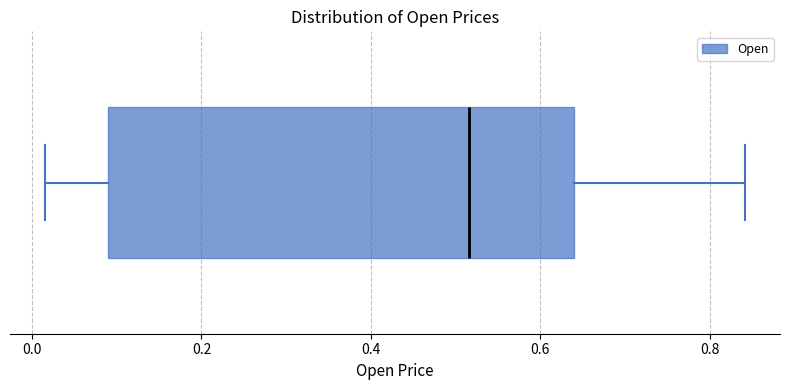

Read this box plot against the x-axis: the position of the median line, the range covered by the box, and the ends of both whiskers. The values are not printed on the chart, so give them approximately, as read against the axis.

median 0.52, box 0.08 to 0.64, whiskers 0.02 to 0.84